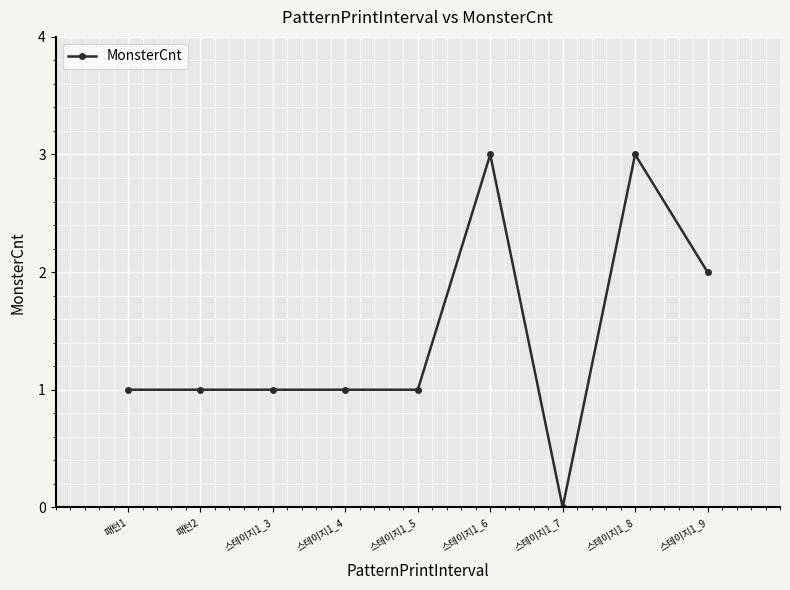

What is the change in value from 스테이지1_3 to 스테이지1_6?

+2